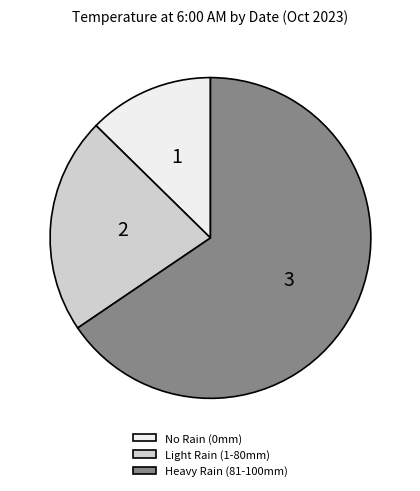

What is the ratio of the value at No Rain (0mm) to the value at Light Rain (1-80mm)?

0.6